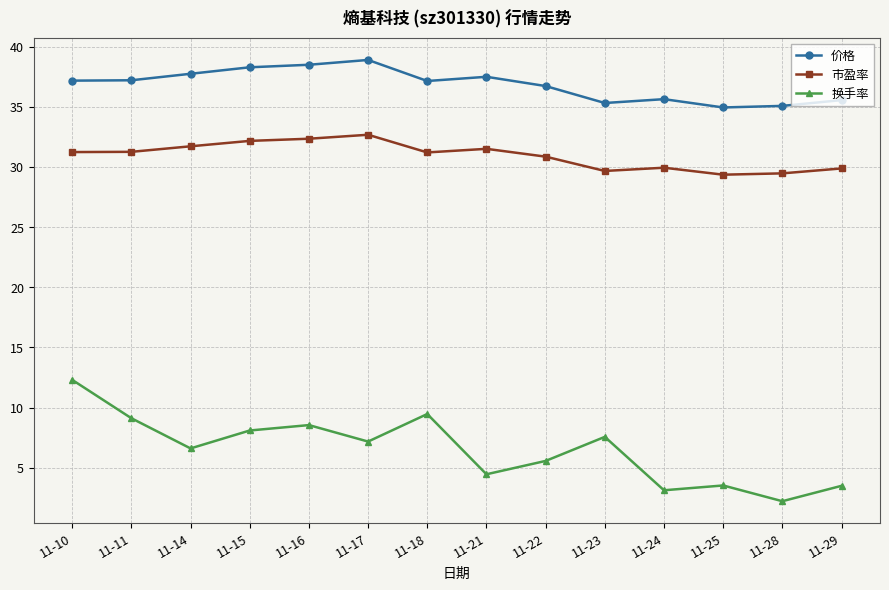

True or false: 价格 and 市盈率 cross at least once.

False